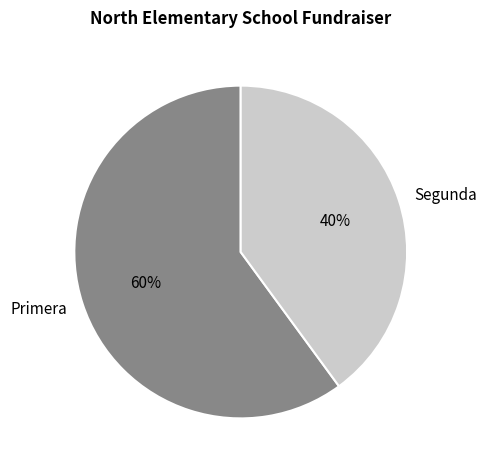

Which slice is the largest?

Primera